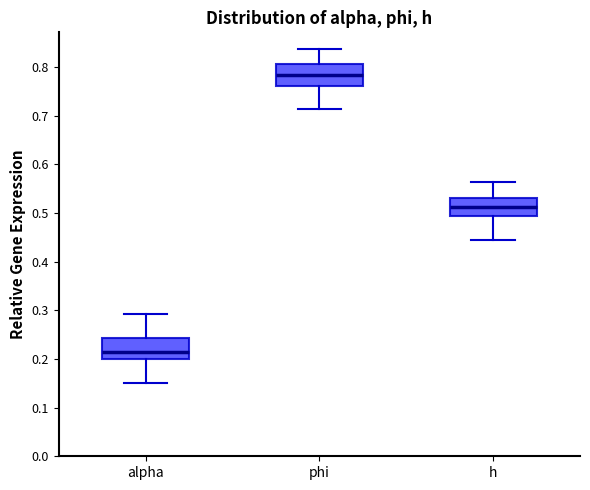

Which box's median line is the highest?

phi